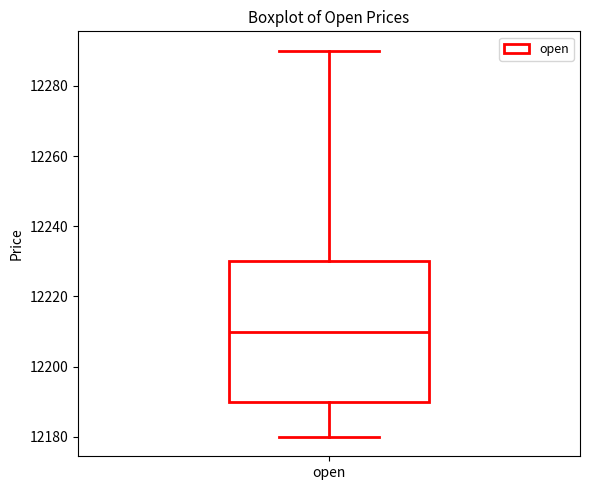

Where is the lower edge of the box for open on the y-axis? The values are not printed on the chart, so give them approximately, as read against the axis.

12190